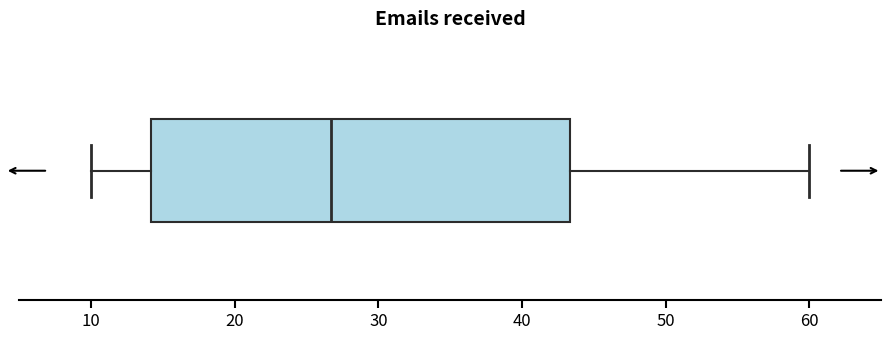

Transcribe this box plot: give where the median line is, the range the box spans, and where the two whiskers end, as read against the x-axis. The values are not printed on the chart, so give them approximately, as read against the axis.

median 27, box 14 to 43, whiskers 10 to 60